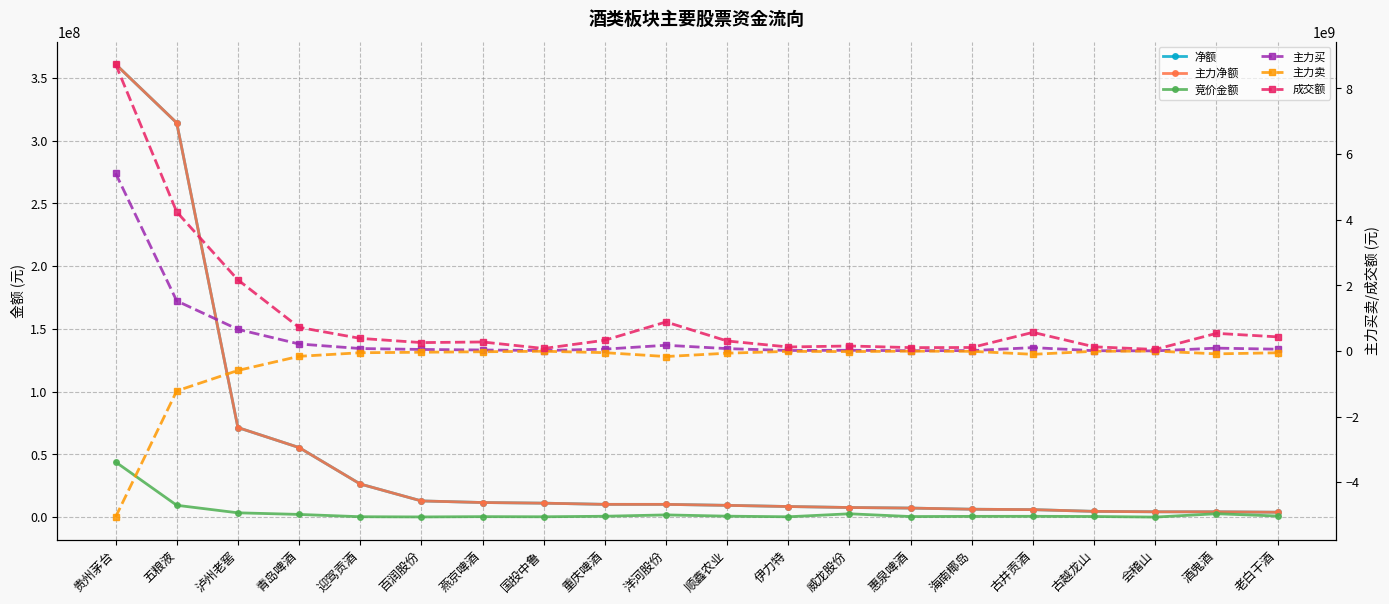

What is the maximum value shown in the chart?

8740646588